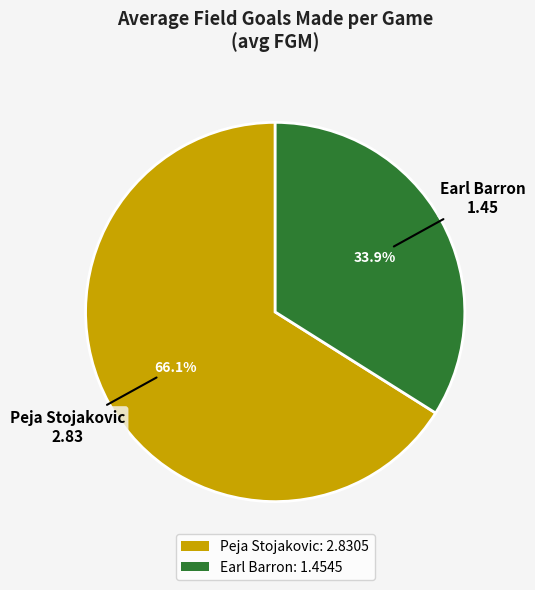

Between Earl Barron and Peja Stojakovic, which is larger?

Peja Stojakovic